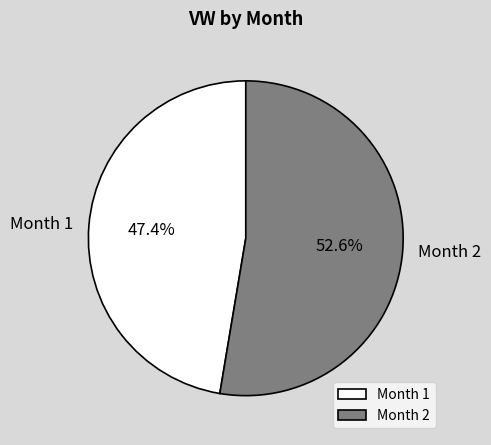

Which category has the biggest portion of the pie?

Month 2